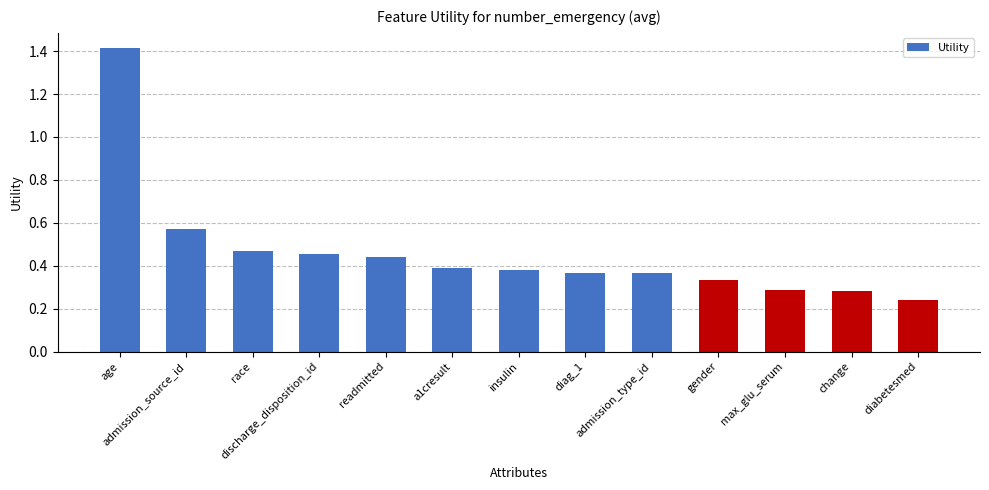

What is the change in value from age to max_glu_serum?

-1.1